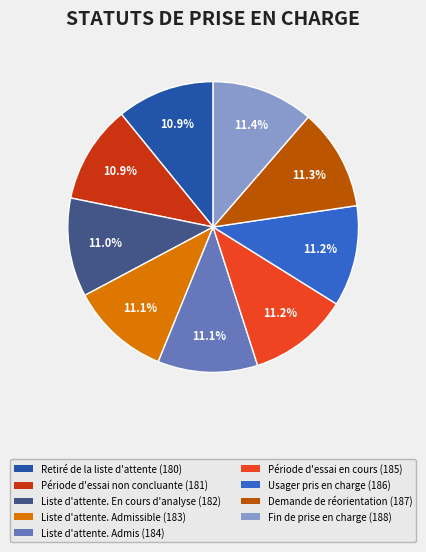

How many segments does this pie chart have?

9